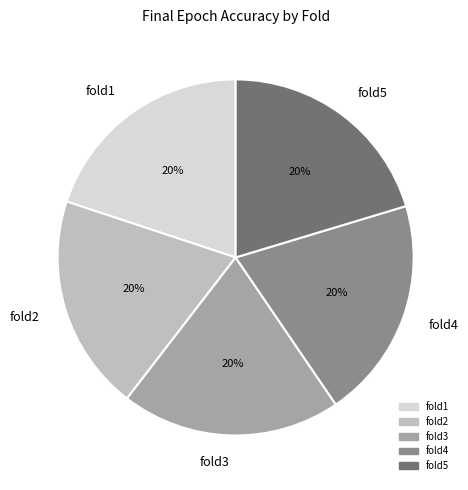

How many slices are in this pie chart?

5